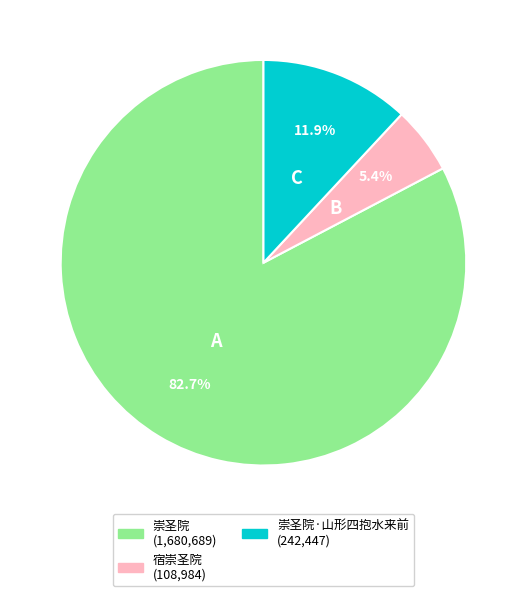

Does any single category account for the majority?

Yes